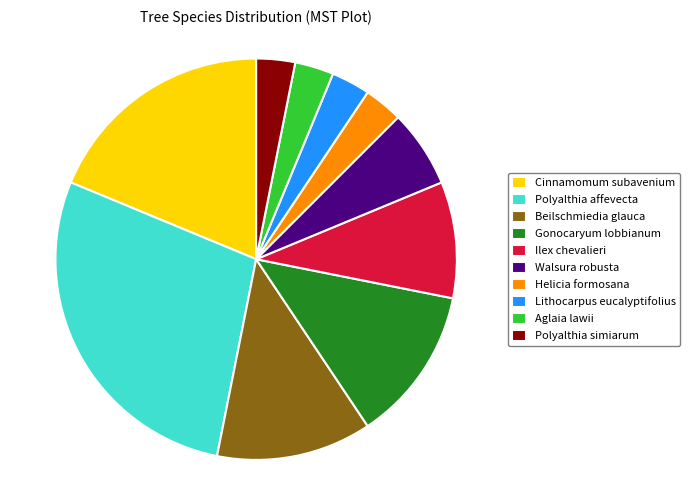

Which slice is the largest?

Polyalthia affevecta